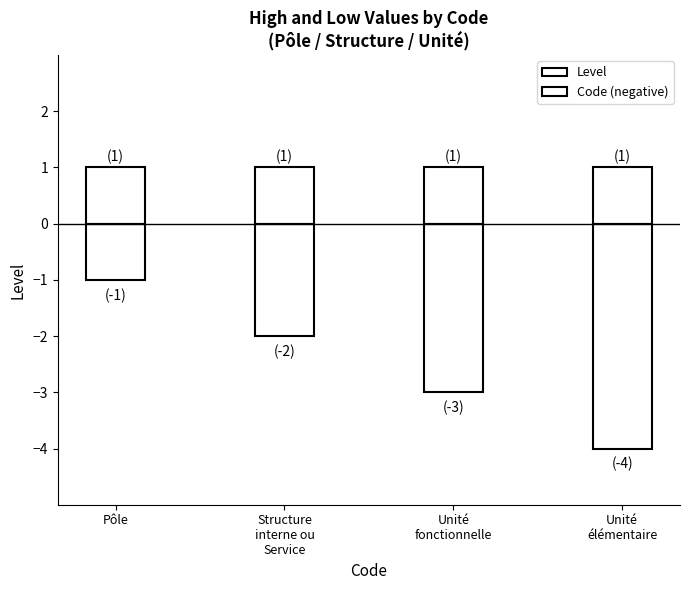

Reading left to right, list all the values displayed in this chart.

Level: 1	1	1	1
Code (negative): -1	-2	-3	-4